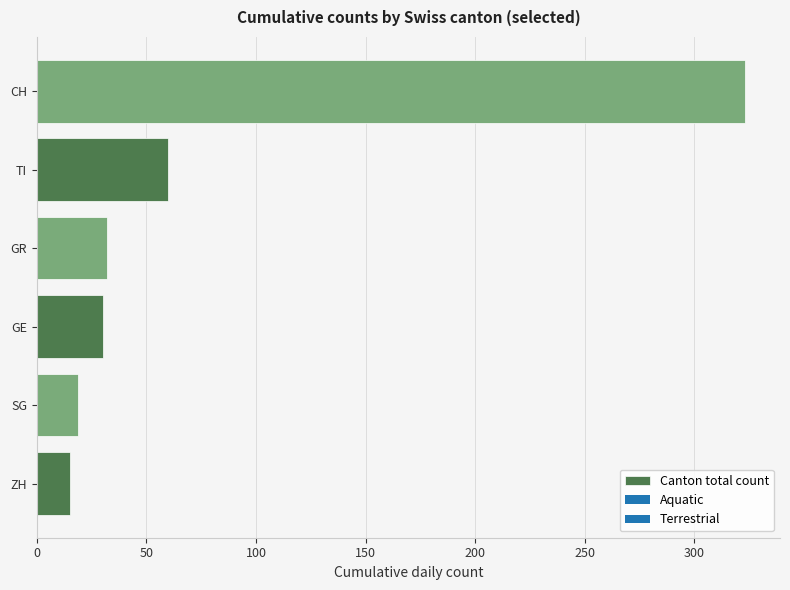

What is the smallest value displayed?

15